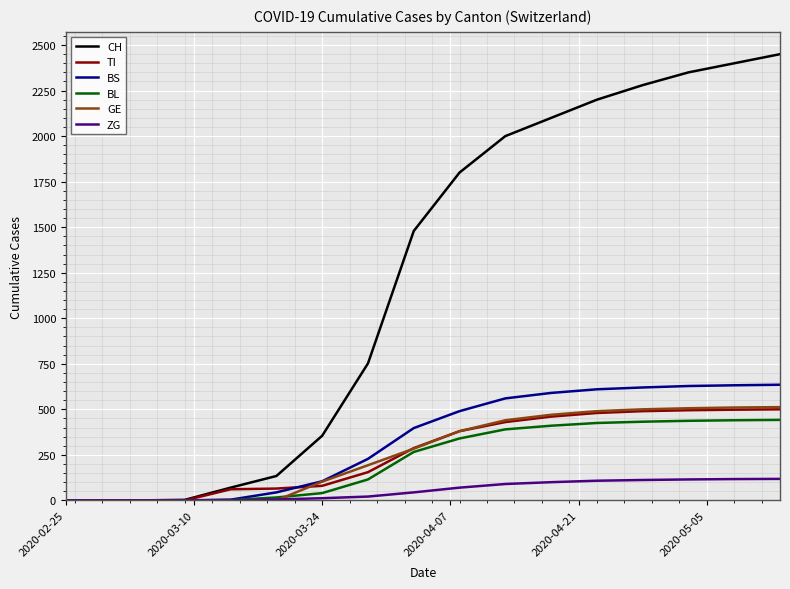

Which series has the widest spread of values?

CH